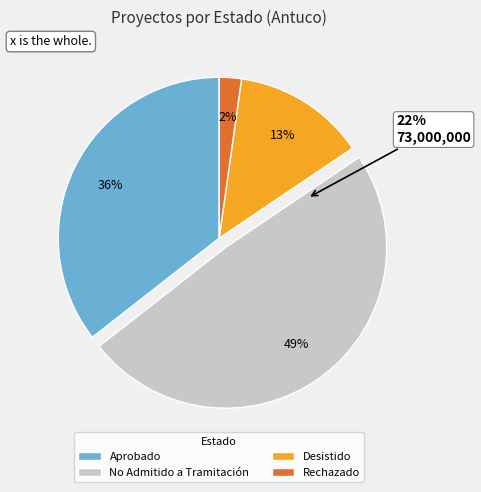

The Rechazado slice represents 20% of the pie. True or false?

False